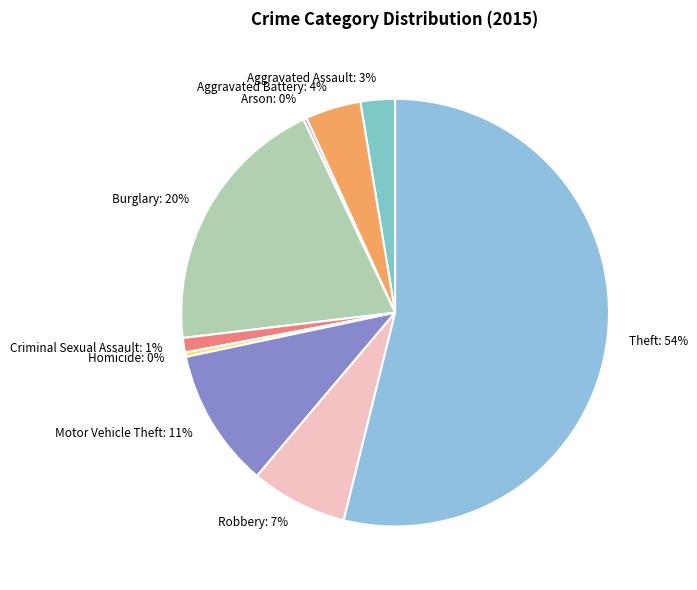

Does any single category account for the majority?

Yes